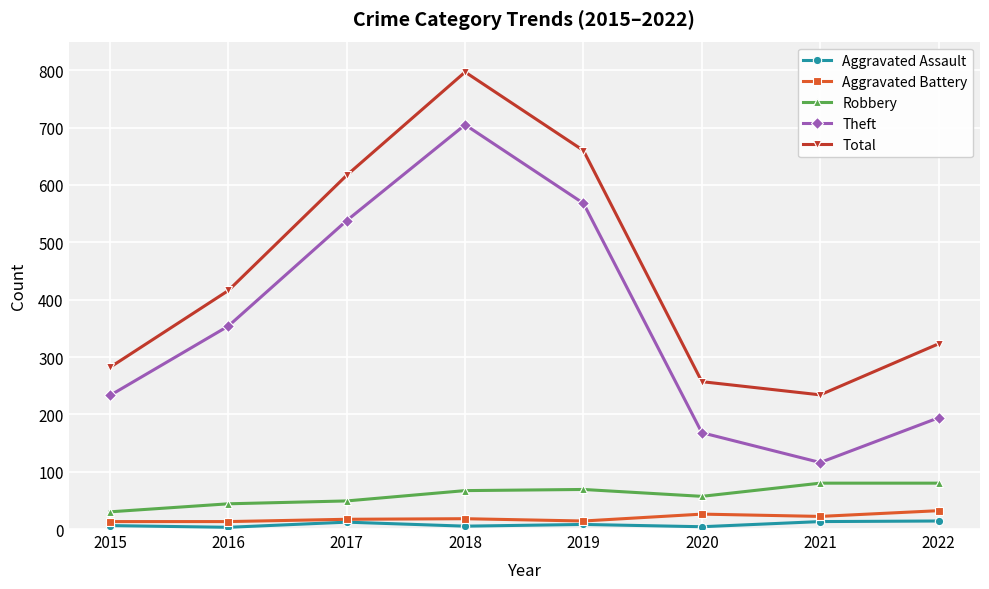

Is this an area chart (filled region under the line)?

No